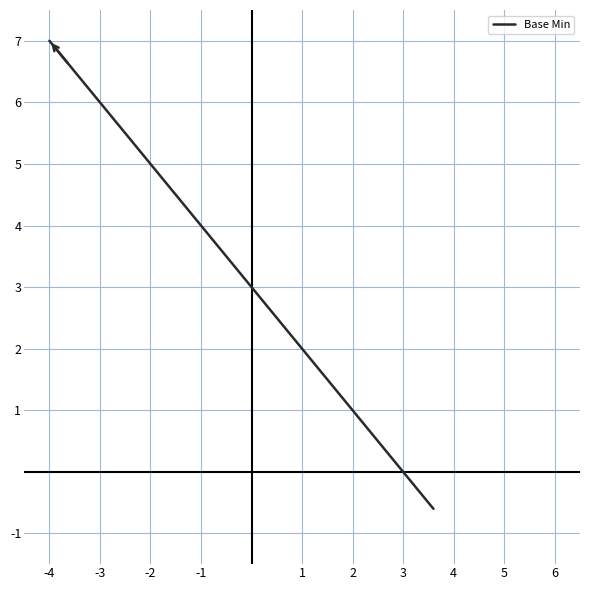

What is the difference between the maximum and minimum values?

7.6